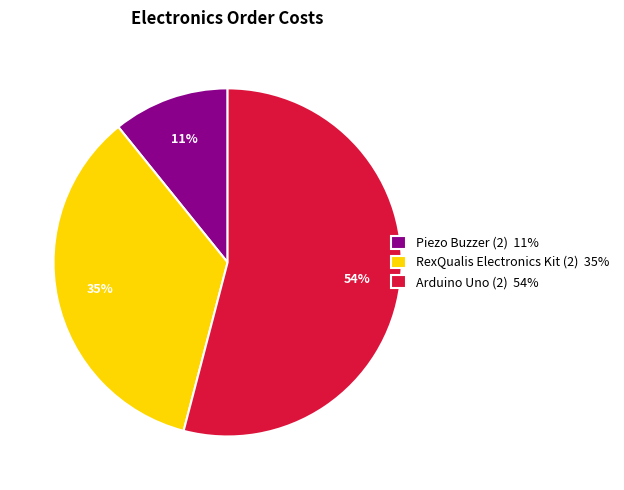

Which category has the smallest portion of the pie?

Piezo Buzzer (2)